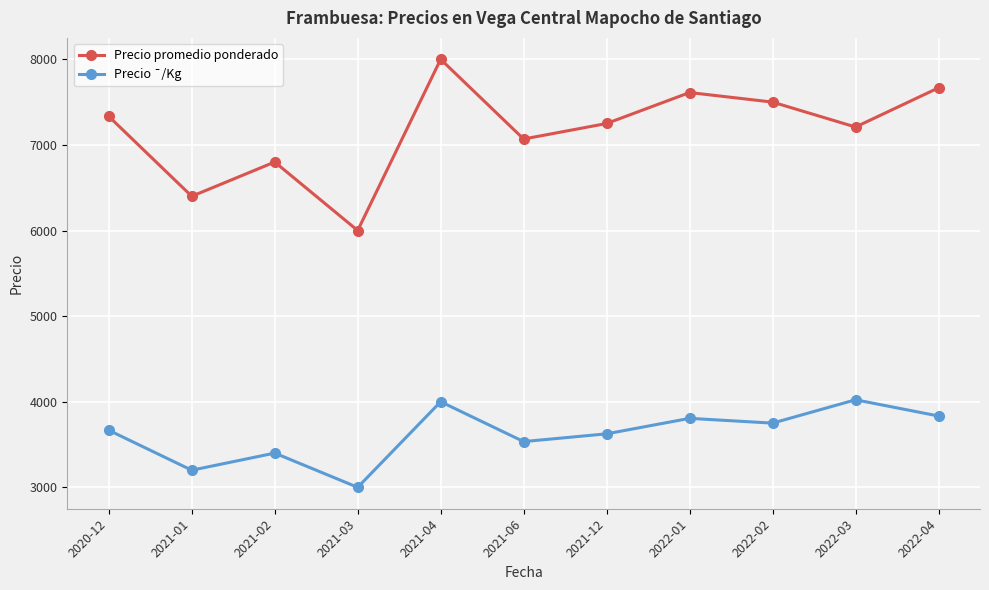

Reading left to right, what are all the values shown in this chart?

Precio promedio ponderado: 2020-12=7333.3	2021-01=6400.0	2021-02=6800.0	2021-03=6000.0	2021-04=8000.0	2021-06=7068.7	2021-12=7250.0	2022-01=7611.6	2022-02=7500.0	2022-03=7208.8	2022-04=7666.7
Precio ¯/Kg: 2020-12=3666.7	2021-01=3200.0	2021-02=3400.0	2021-03=3000.0	2021-04=4000.0	2021-06=3534.3	2021-12=3625.0	2022-01=3805.8	2022-02=3750.0	2022-03=4022.8	2022-04=3833.3